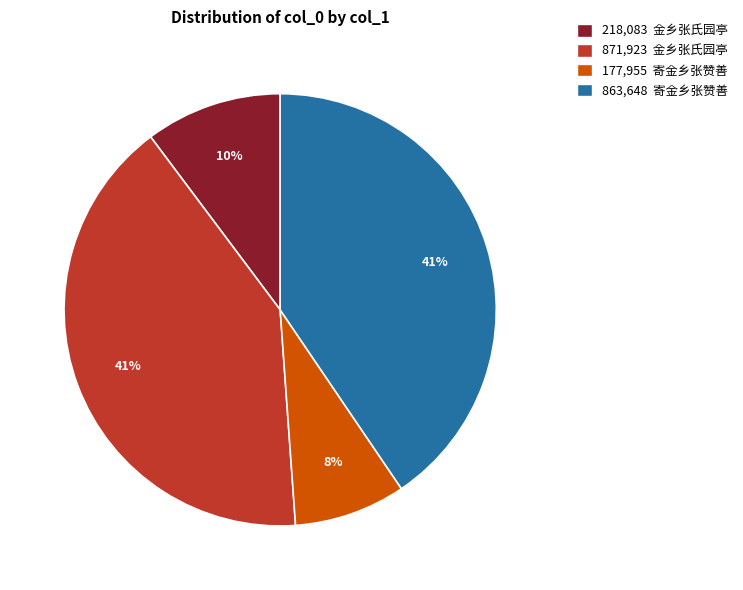

How many slices are in this pie chart?

4